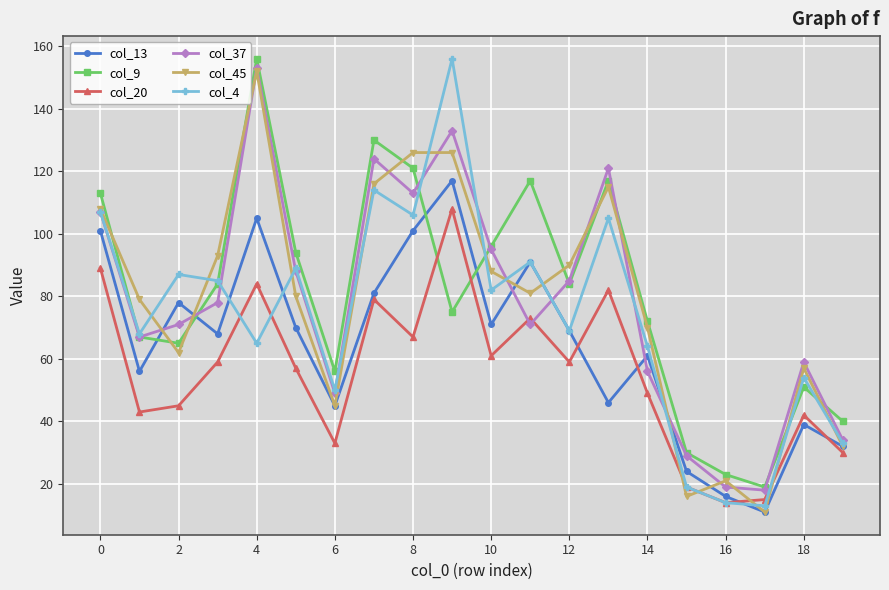

What is the highest value of the col_9 series?

156